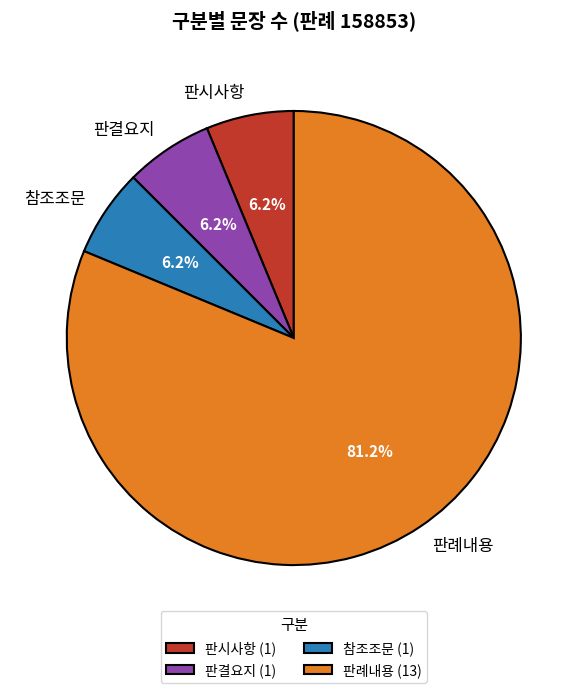

The 판례내용 slice represents 68% of the pie. True or false?

False